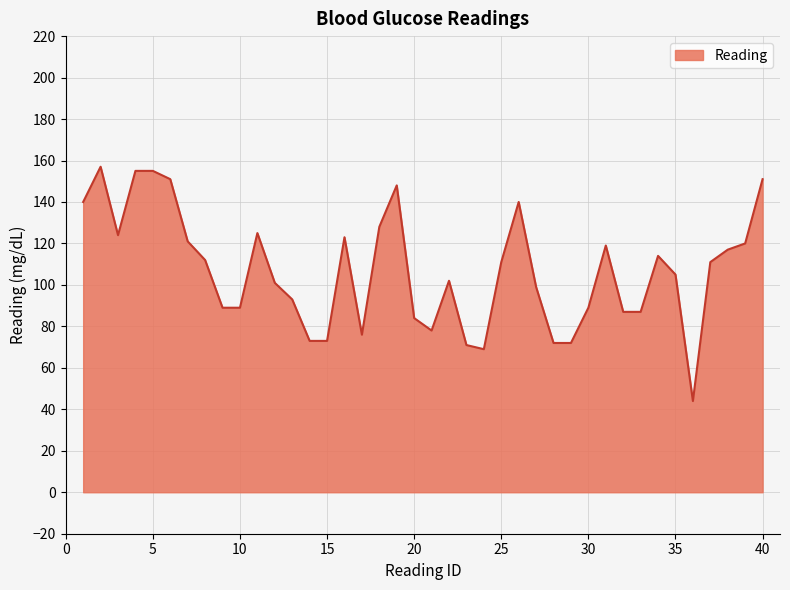

What is the minimum value shown in the chart?

44